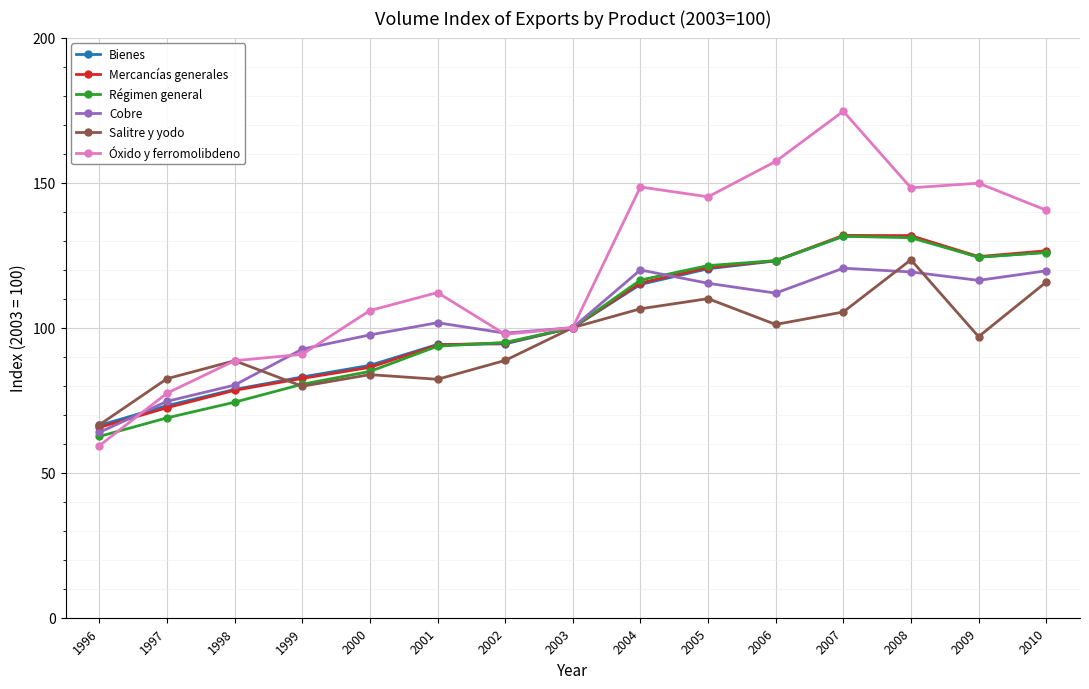

True or false: Mercancías generales has a value of 115.4 at 2004.

True